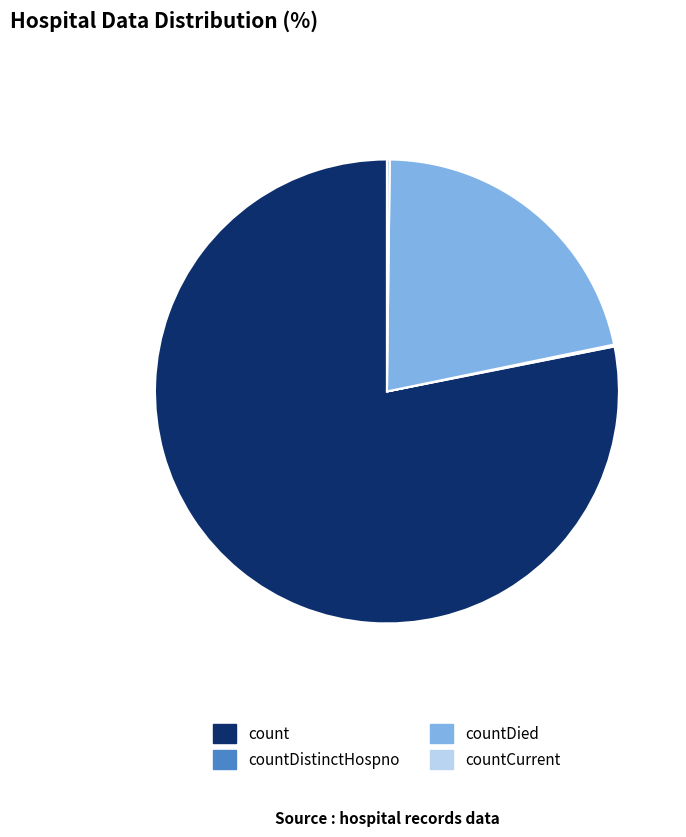

Combined, do count and countDied account for over 50%?

Yes